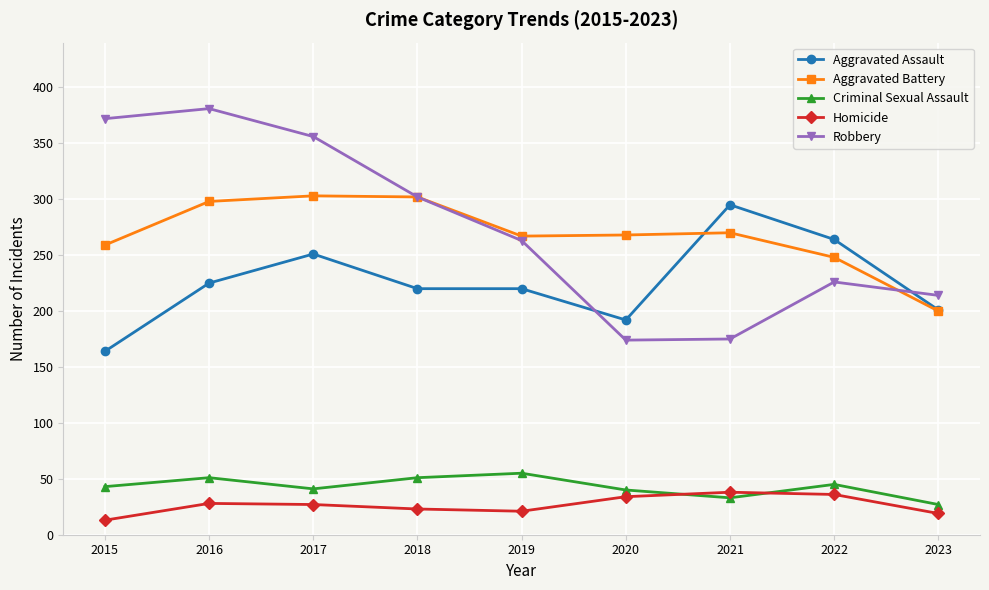

Where is the first local maximum for Aggravated Assault?

2017